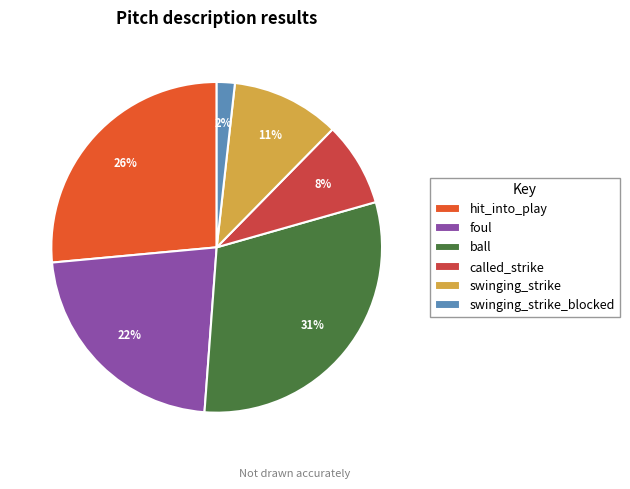

The foul slice represents 35% of the pie. True or false?

False